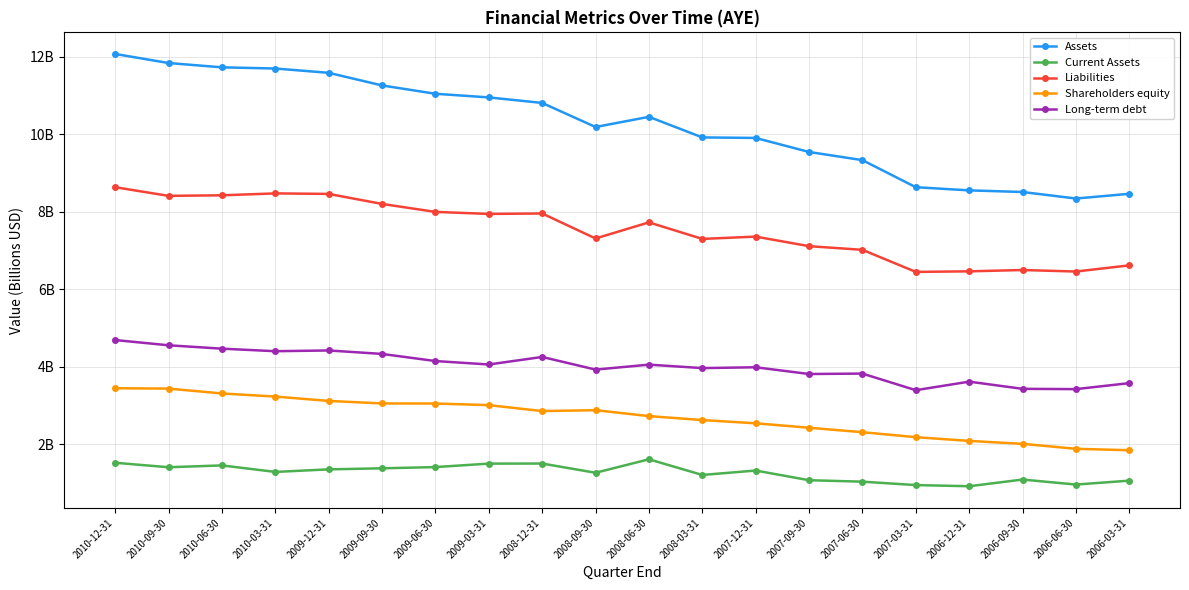

Reading left to right, what are all the values shown in this chart?

Assets: 2010-12-31=12.1	2010-09-30=11.8	2010-06-30=11.7	2010-03-31=11.7	2009-12-31=11.6	2009-09-30=11.3	2009-06-30=11.0	2009-03-31=11.0	2008-12-31=10.8	2008-09-30=10.2	2008-06-30=10.5	2008-03-31=9.9	2007-12-31=9.9	2007-09-30=9.5	2007-06-30=9.3	2007-03-31=8.6	2006-12-31=8.6	2006-09-30=8.5	2006-06-30=8.3	2006-03-31=8.5
Current Assets: 2010-12-31=1.5	2010-09-30=1.4	2010-06-30=1.4	2010-03-31=1.3	2009-12-31=1.3	2009-09-30=1.4	2009-06-30=1.4	2009-03-31=1.5	2008-12-31=1.5	2008-09-30=1.3	2008-06-30=1.6	2008-03-31=1.2	2007-12-31=1.3	2007-09-30=1.1	2007-06-30=1.0	2007-03-31=0.9	2006-12-31=0.9	2006-09-30=1.1	2006-06-30=1.0	2006-03-31=1.1
Liabilities: 2010-12-31=8.6	2010-09-30=8.4	2010-06-30=8.4	2010-03-31=8.5	2009-12-31=8.5	2009-09-30=8.2	2009-06-30=8.0	2009-03-31=7.9	2008-12-31=8.0	2008-09-30=7.3	2008-06-30=7.7	2008-03-31=7.3	2007-12-31=7.4	2007-09-30=7.1	2007-06-30=7.0	2007-03-31=6.4	2006-12-31=6.5	2006-09-30=6.5	2006-06-30=6.5	2006-03-31=6.6
Shareholders equity: 2010-12-31=3.4	2010-09-30=3.4	2010-06-30=3.3	2010-03-31=3.2	2009-12-31=3.1	2009-09-30=3.0	2009-06-30=3.0	2009-03-31=3.0	2008-12-31=2.9	2008-09-30=2.9	2008-06-30=2.7	2008-03-31=2.6	2007-12-31=2.5	2007-09-30=2.4	2007-06-30=2.3	2007-03-31=2.2	2006-12-31=2.1	2006-09-30=2.0	2006-06-30=1.9	2006-03-31=1.8
Long-term debt: 2010-12-31=4.7	2010-09-30=4.6	2010-06-30=4.5	2010-03-31=4.4	2009-12-31=4.4	2009-09-30=4.3	2009-06-30=4.1	2009-03-31=4.1	2008-12-31=4.2	2008-09-30=3.9	2008-06-30=4.1	2008-03-31=4.0	2007-12-31=4.0	2007-09-30=3.8	2007-06-30=3.8	2007-03-31=3.4	2006-12-31=3.6	2006-09-30=3.4	2006-06-30=3.4	2006-03-31=3.6